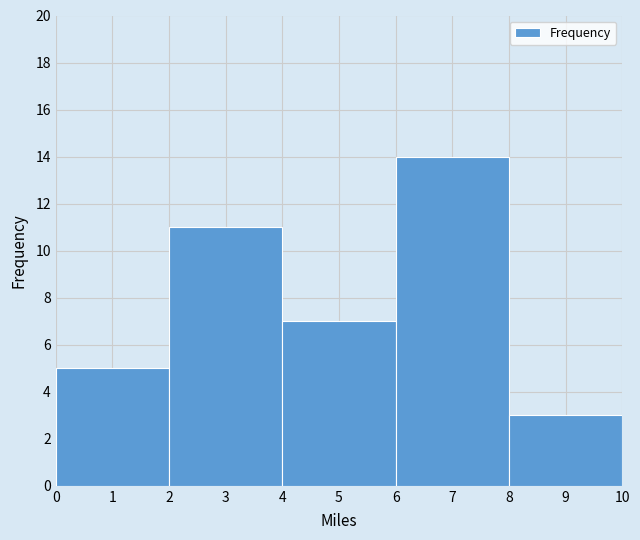

Reading left to right, transcribe this chart: for each bar, give the range it covers on the x-axis and its height. The values are not printed on the chart, so give them approximately, as read against the axis.

0 to 2: 5
2 to 4: 11
4 to 6: 7
6 to 8: 14
8 to 10: 3